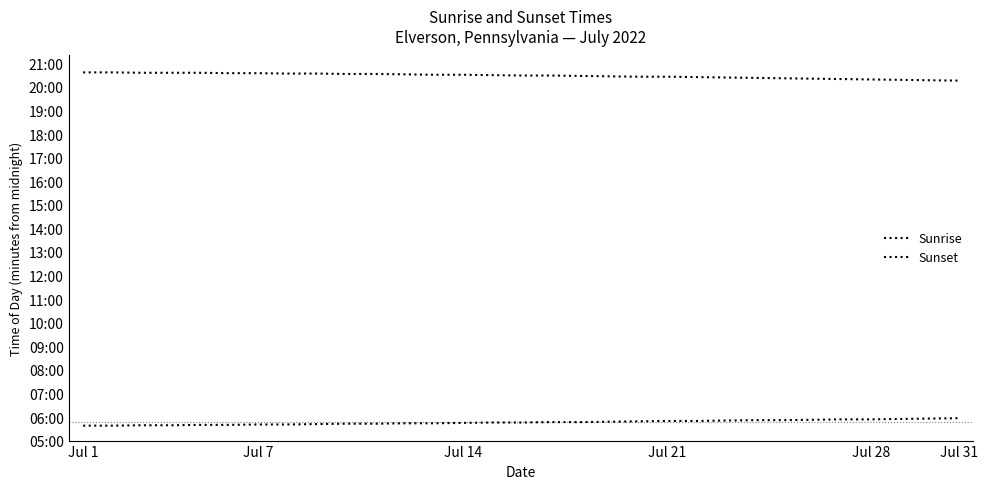

Reading left to right, list all the values displayed in this chart.

Sunrise: 338	338	339	339	340	340	341	341	342	343	343	344	344	345	346	346	347	347	348	349	350	350	351	352	352	353	354	354	355	356	357
Sunset: 1237	1237	1236	1236	1236	1235	1235	1234	1234	1233	1233	1232	1231	1231	1230	1229	1229	1228	1227	1226	1226	1225	1224	1223	1222	1221	1220	1219	1218	1217	1216